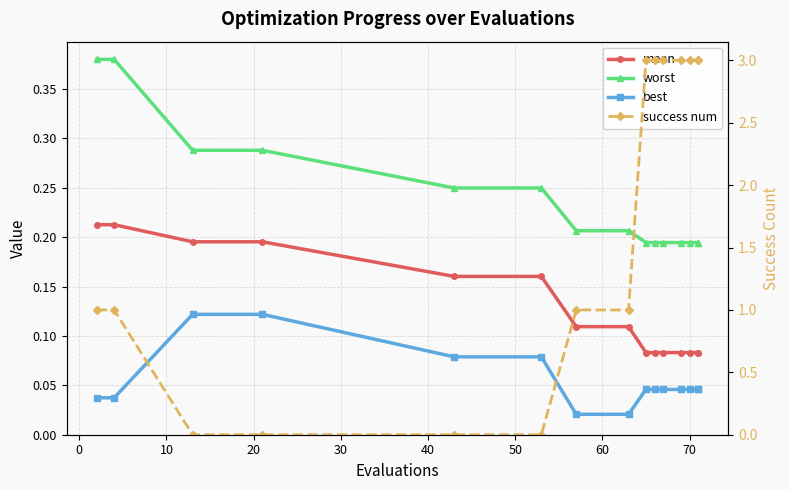

The mean series shows 0.0 at 60. True or false?

False